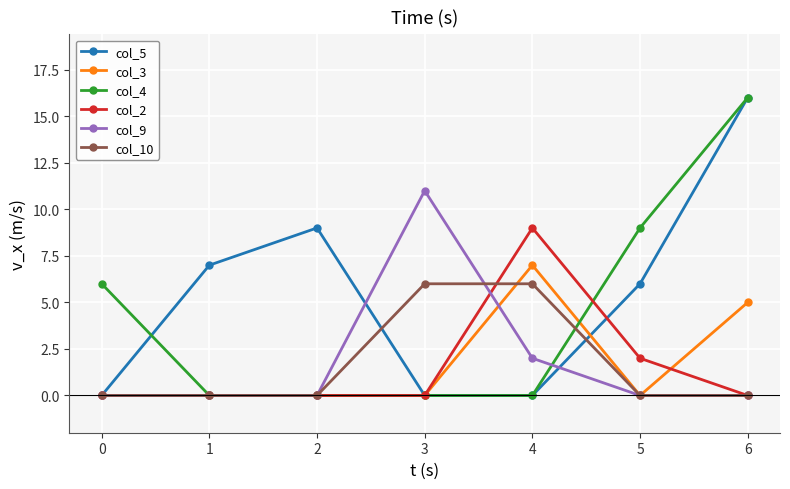

The col_4 series shows 0 at 4. True or false?

True